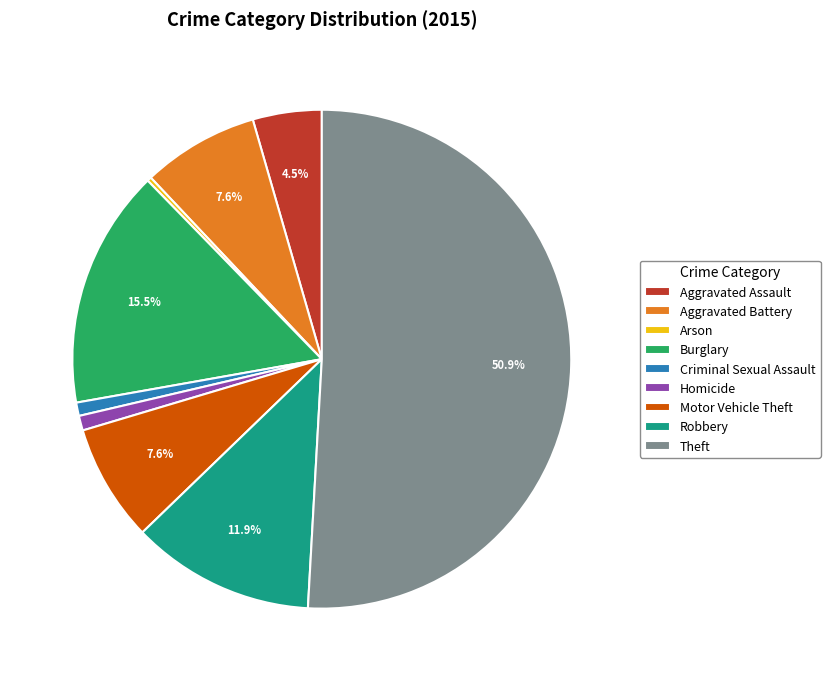

Which category accounts for the majority?

Theft